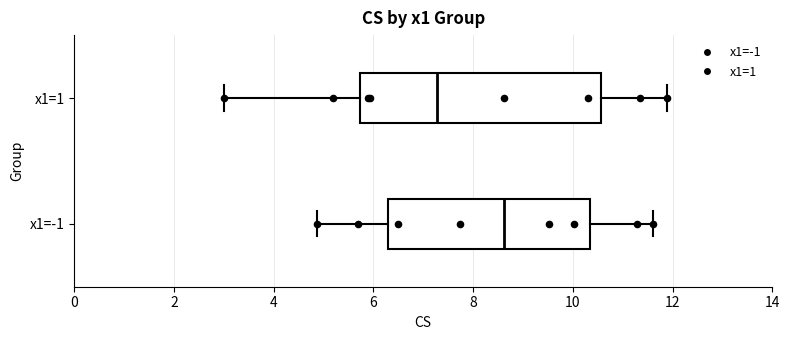

Reading bottom to top, read every box against the x-axis: the position of its median line, the range the box covers, and the ends of its whiskers. The values are not printed on the chart, so give them approximately, as read against the axis.

x1=-1: median 8.6, box 6.4 to 10.4, whiskers 4.8 to 11.6
x1=1: median 7.2, box 5.8 to 10.6, whiskers 3.0 to 11.8